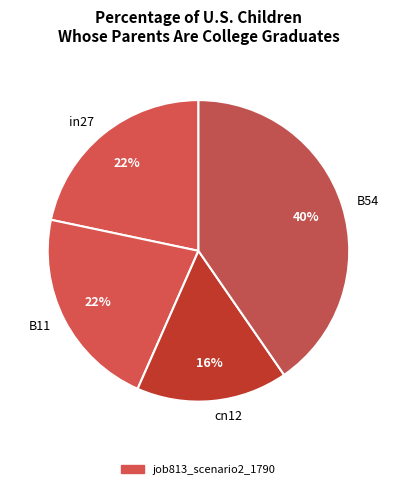

To the nearest percent, what is the difference between the largest and smallest slice percentages?

24%